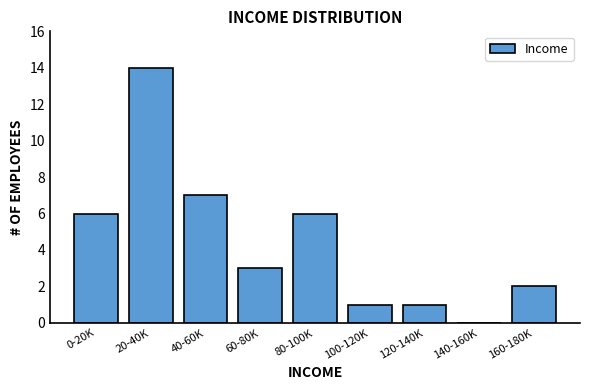

Reading left to right, list all the values displayed in this chart.

0-20K=6	20-40K=14	40-60K=7	60-80K=3	80-100K=6	100-120K=1	120-140K=1	140-160K=0	160-180K=2